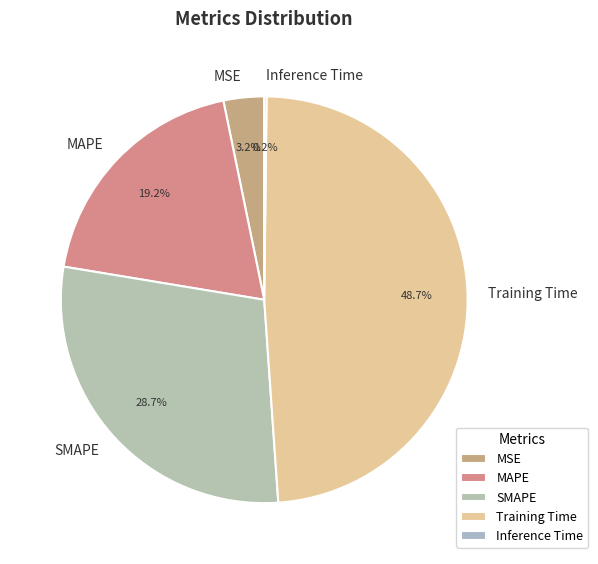

Is MAPE the majority of the pie?

No